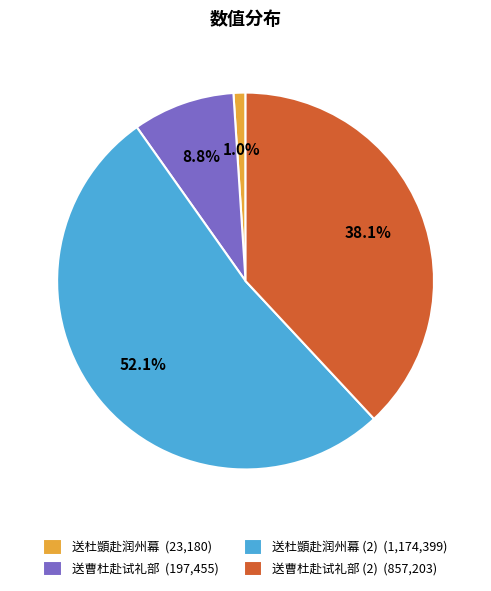

How many slices are in this pie chart?

4